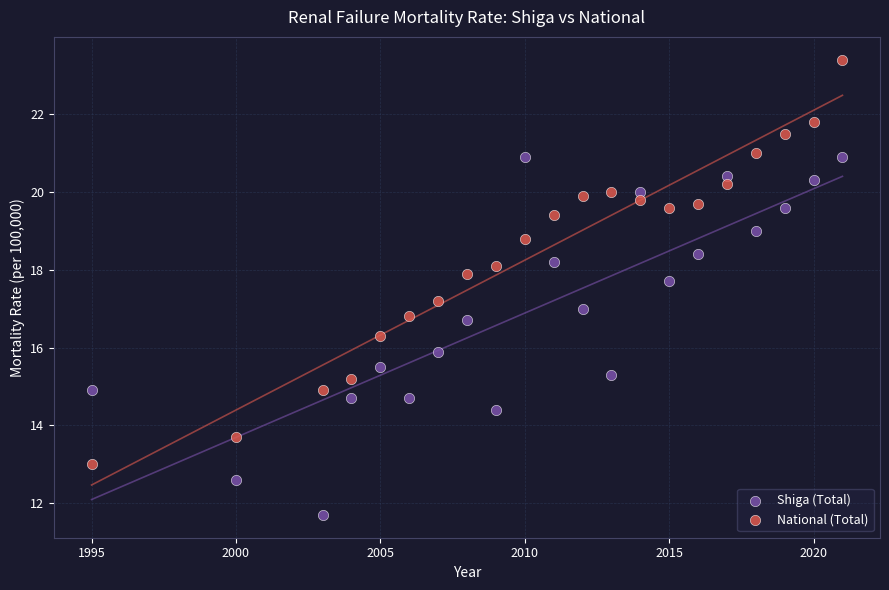

Across all data points, what is the range of X values (max minus min)?

26.0